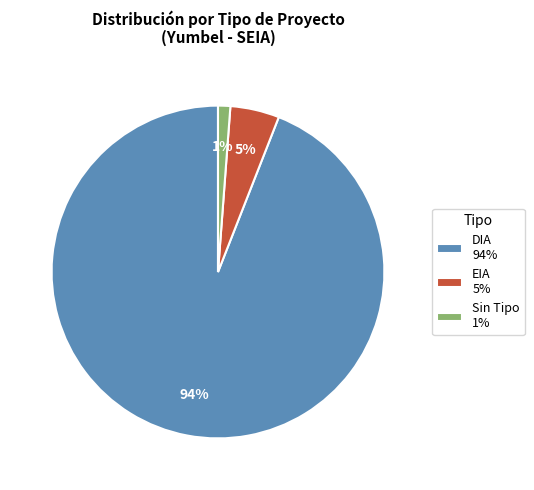

Which slice represents more than half of the pie?

DIA 94%